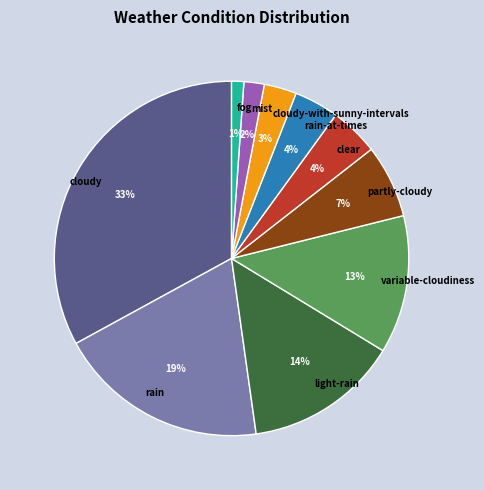

To the nearest percent, what is the difference between the largest and smallest slice percentages?

32%